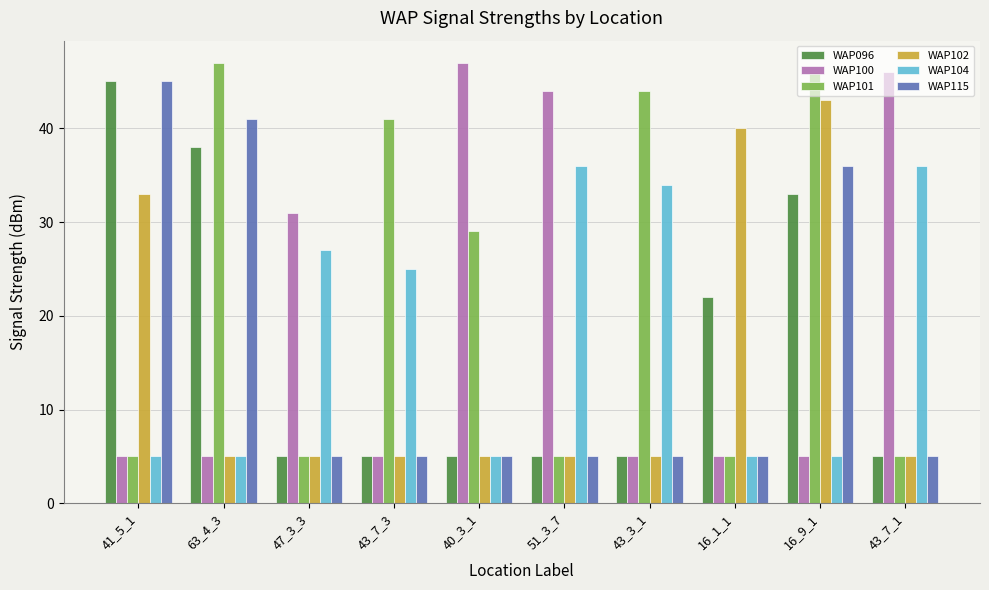

What is the value of the WAP096 bar at the 8th from the left?

22